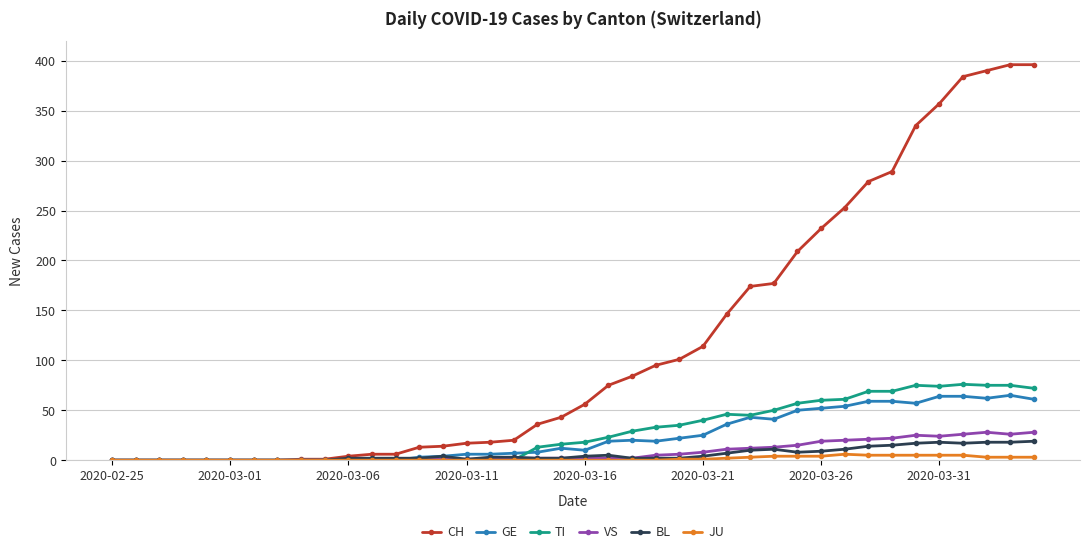

True or false: GE has more than 0 interior local peaks.

True